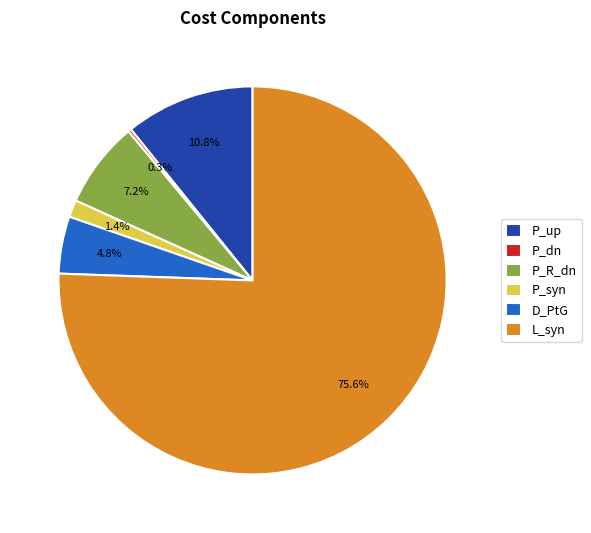

Is L_syn the majority of the pie?

Yes